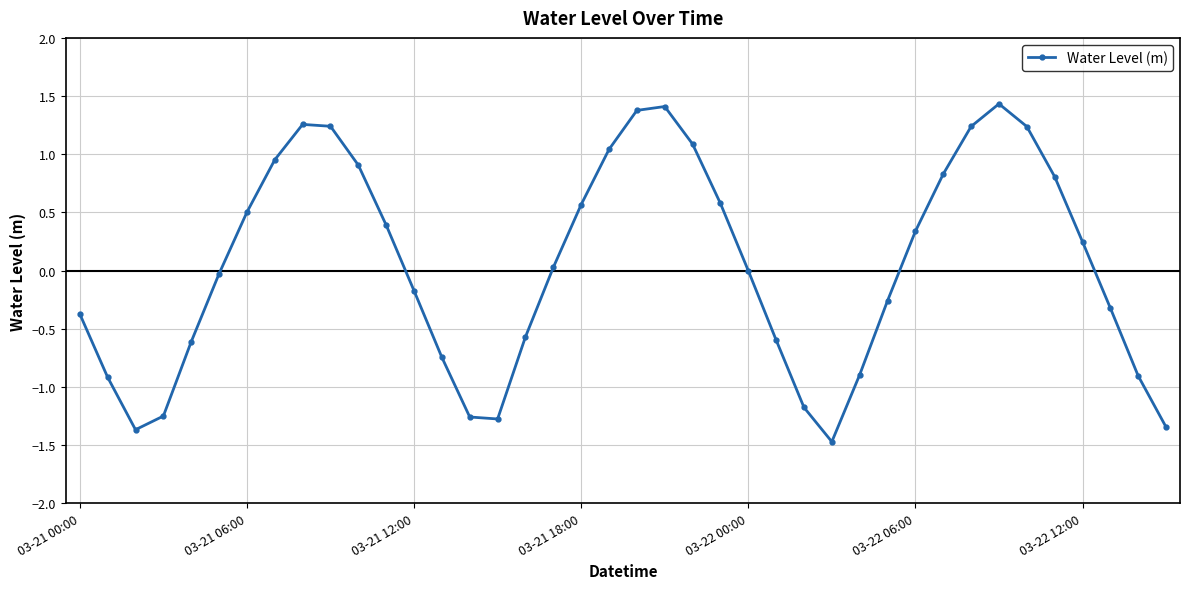

Does the chart have visible grid lines?

Yes